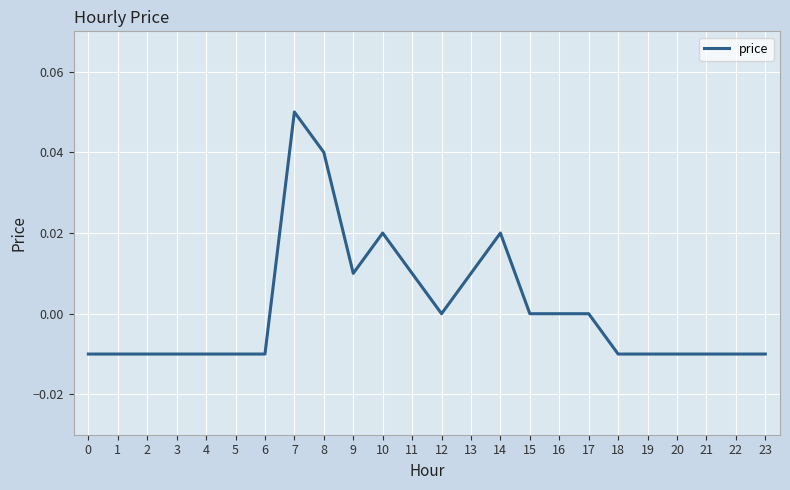

The value at 16 is 0.0. True or false?

True